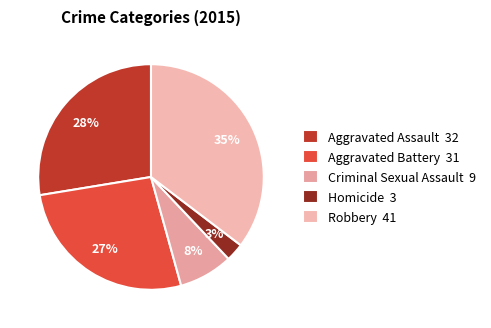

How many segments does this pie chart have?

5